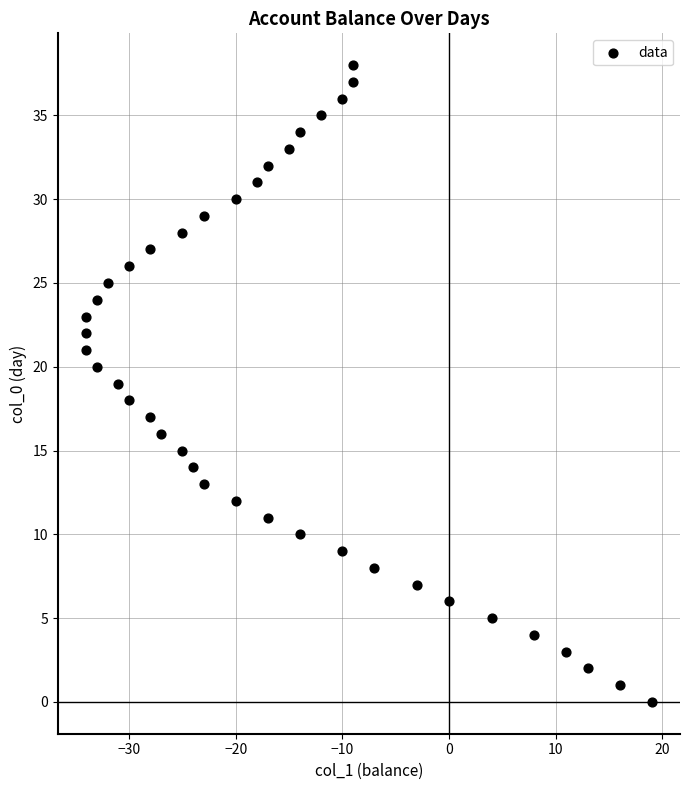

What is the range of Y values (max minus min)?

38